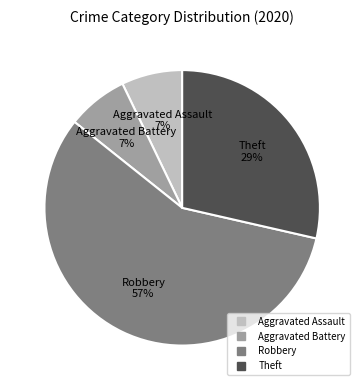

Is there any slice that represents more than half of the pie?

Yes